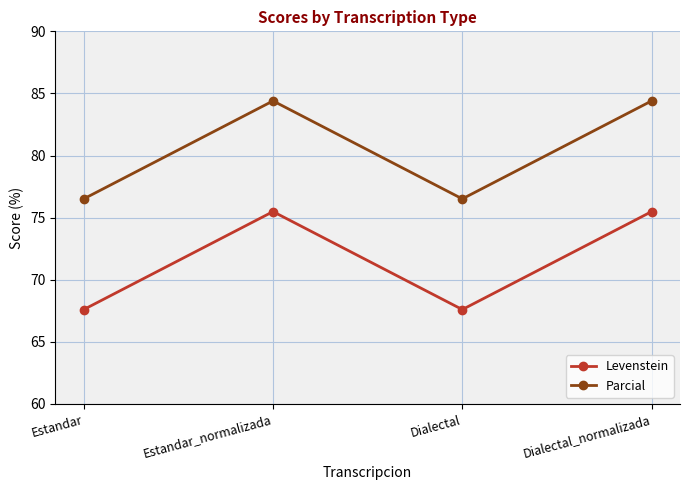

Reading right to left, extract all data points from this chart.

Levenstein: 75.5	67.6	75.5	67.6
Parcial: 84.4	76.5	84.4	76.5